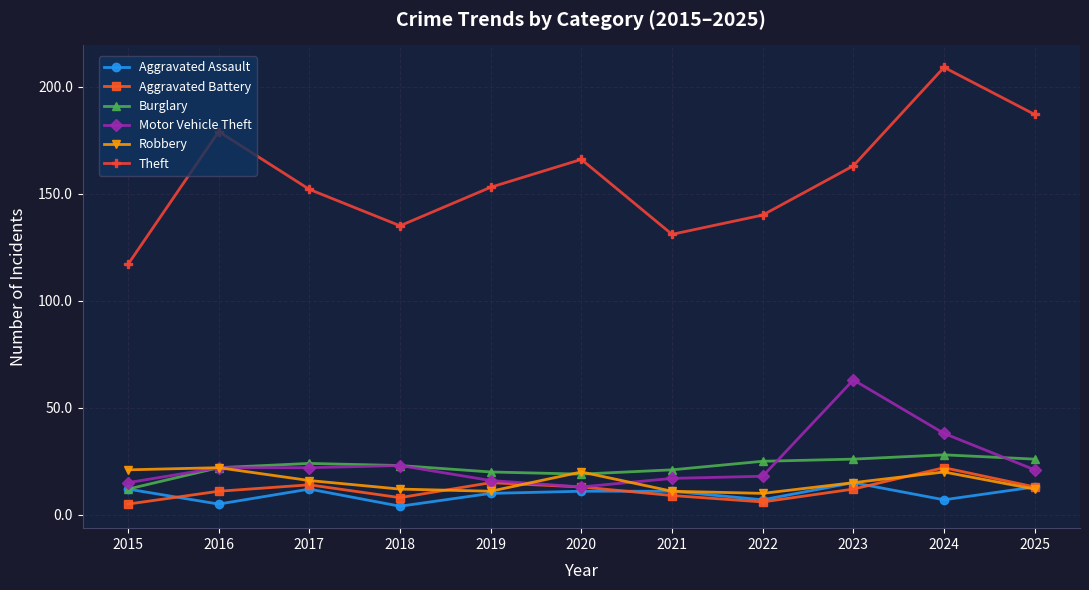

Is it true that Motor Vehicle Theft equals 10 at 2021?

False